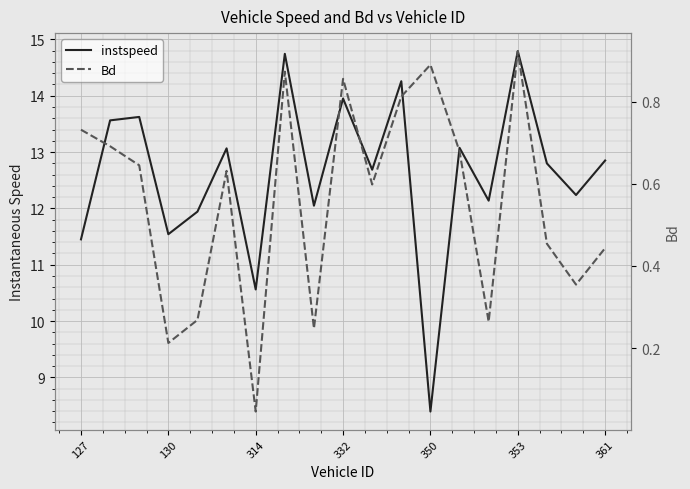

True or false: instspeed has a value of 12.1 at 14.

True